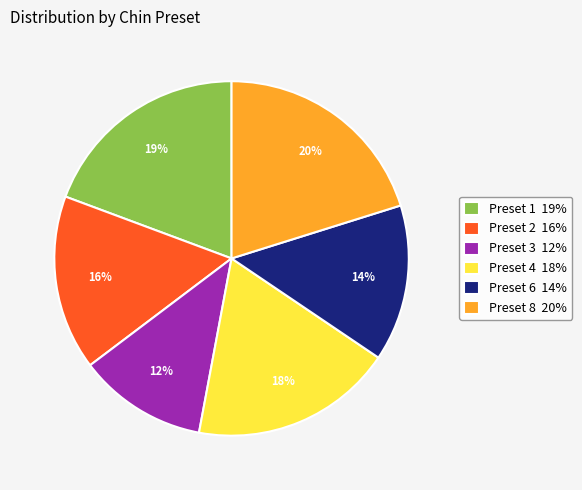

To the nearest percent, what is the average slice percentage?

17%